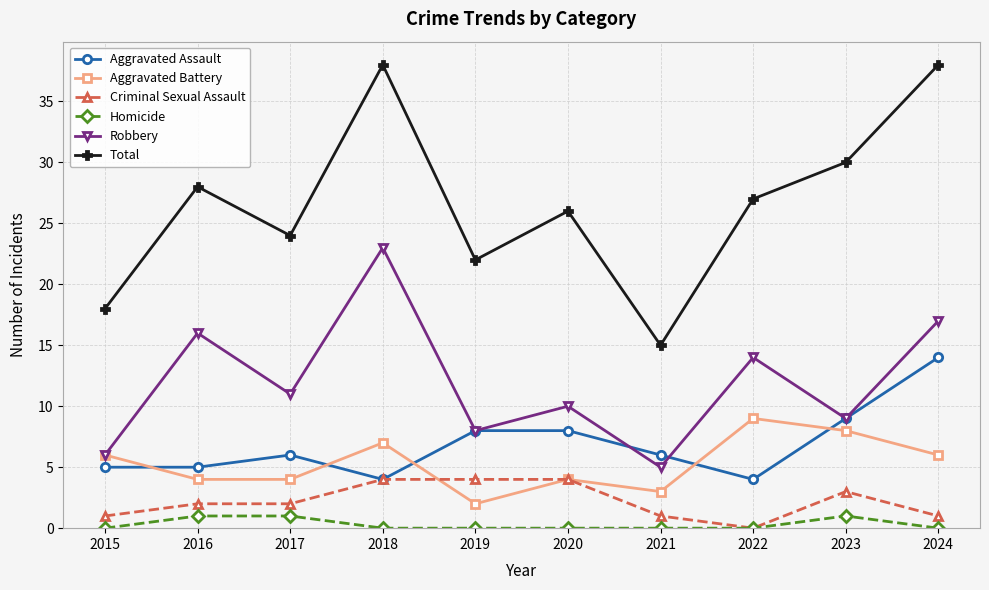

Between which two adjacent categories do Aggravated Battery and Aggravated Assault first intersect?

2015 and 2016